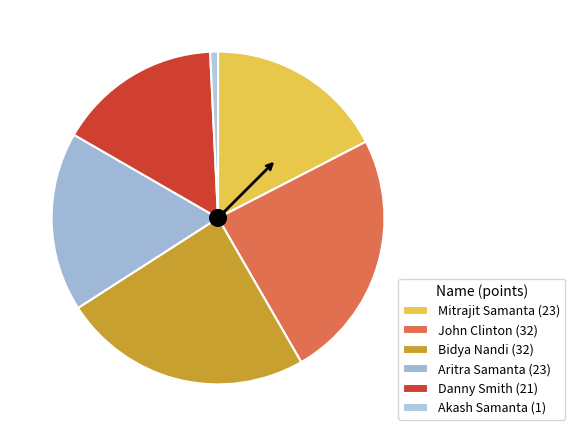

Count the number of slices in the pie.

6